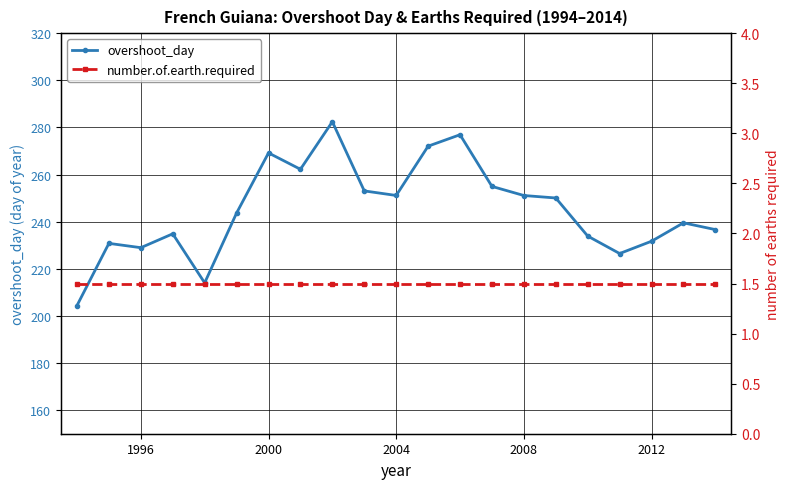

What is the value of the number.of.earth.required point at the 3rd from the left?

1.5